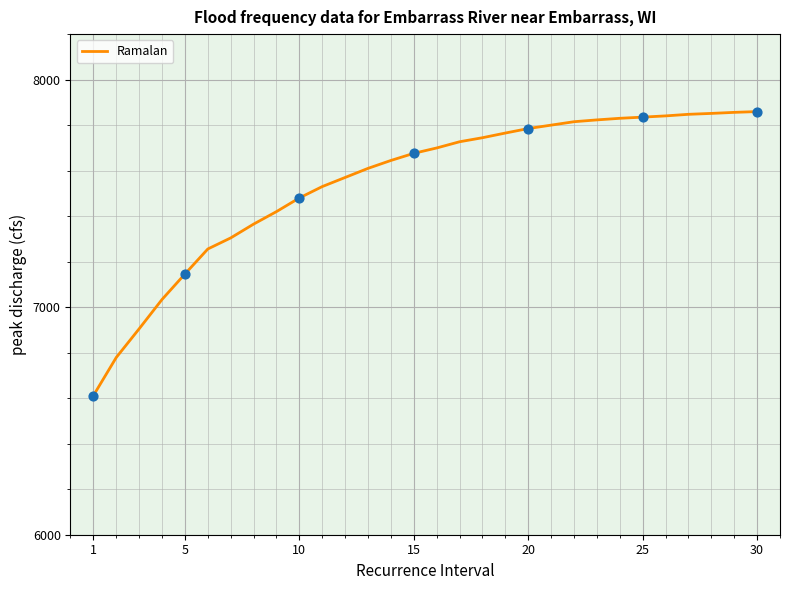

What is the difference between the maximum and minimum values?

1248.1